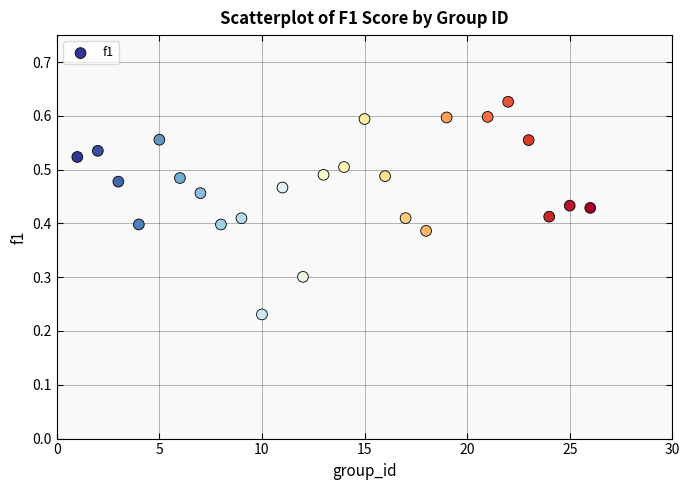

What is the range of X values (max minus min)?

25.0